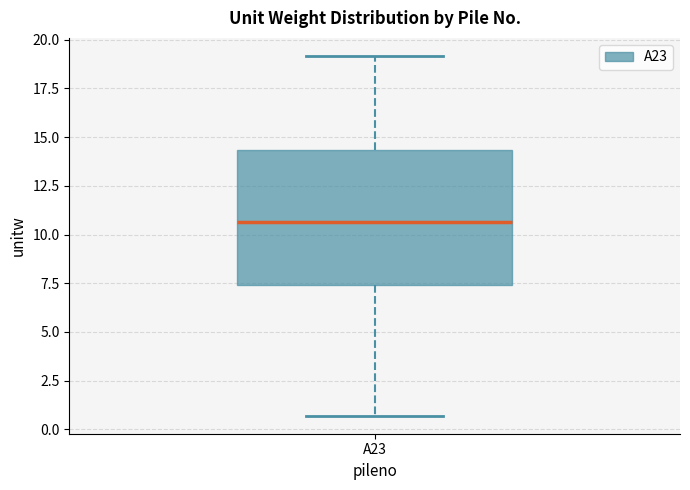

Where does the upper whisker of the box for A23 end on the y-axis? The values are not printed on the chart, so give them approximately, as read against the axis.

19.0